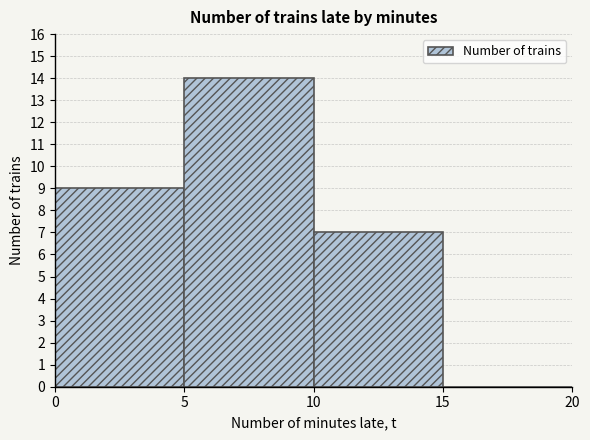

Reading left to right, transcribe this chart: for each bar, give the range it covers on the x-axis and its height. The values are not printed on the chart, so give them approximately, as read against the axis.

0 to 5: 9
5 to 10: 14
10 to 15: 7
15 to 20: 0